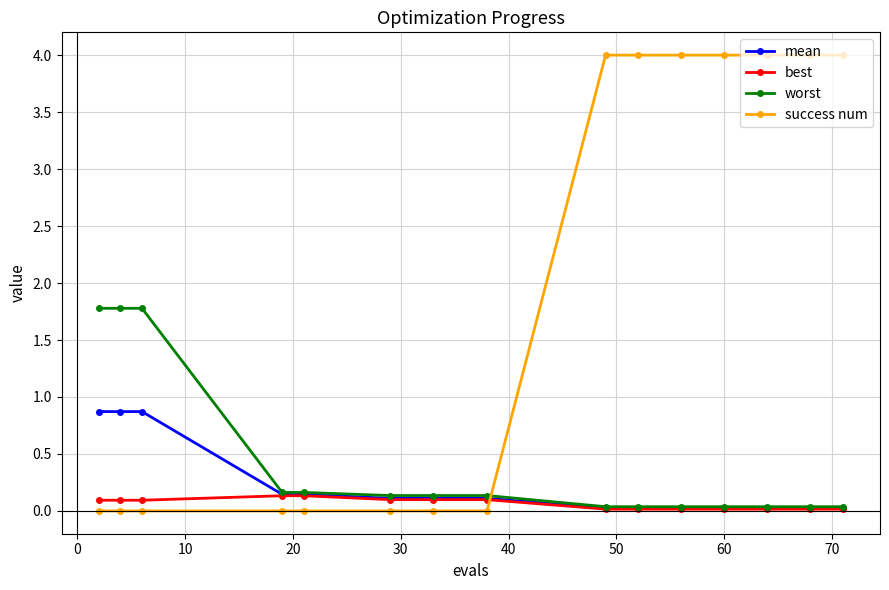

What is the sum of all worst values?

6.3